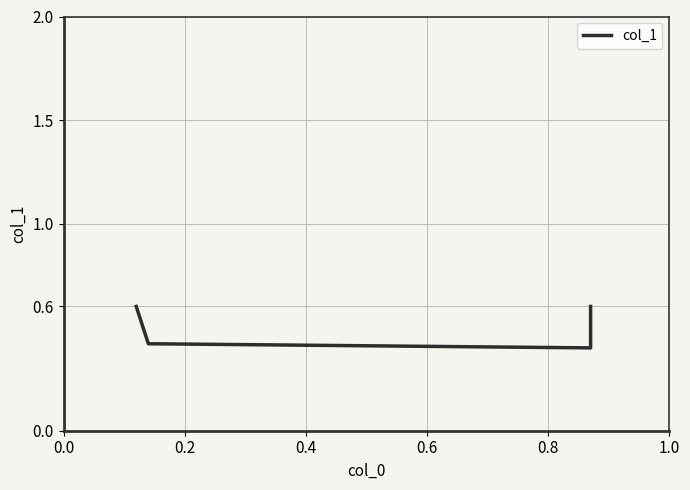

Count the number of data series in this chart.

1